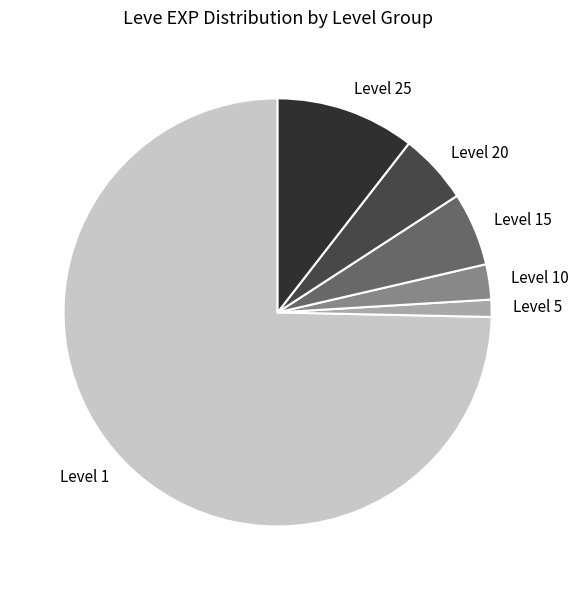

Is there any slice that represents more than half of the pie?

Yes